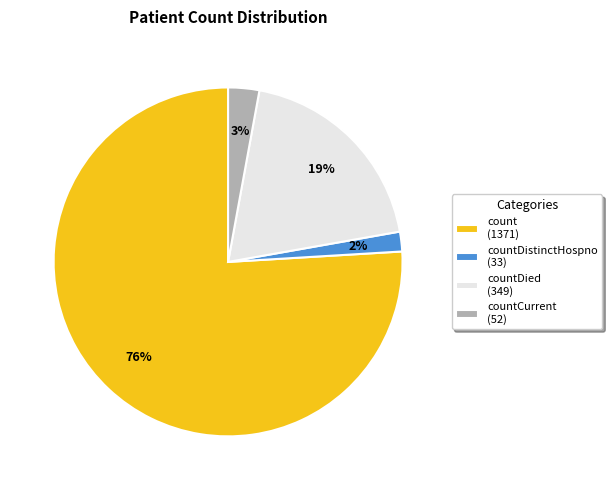

Rank the categories by value from lowest to highest.

countDistinctHospno (33), countCurrent (52), countDied (349), count (1371)